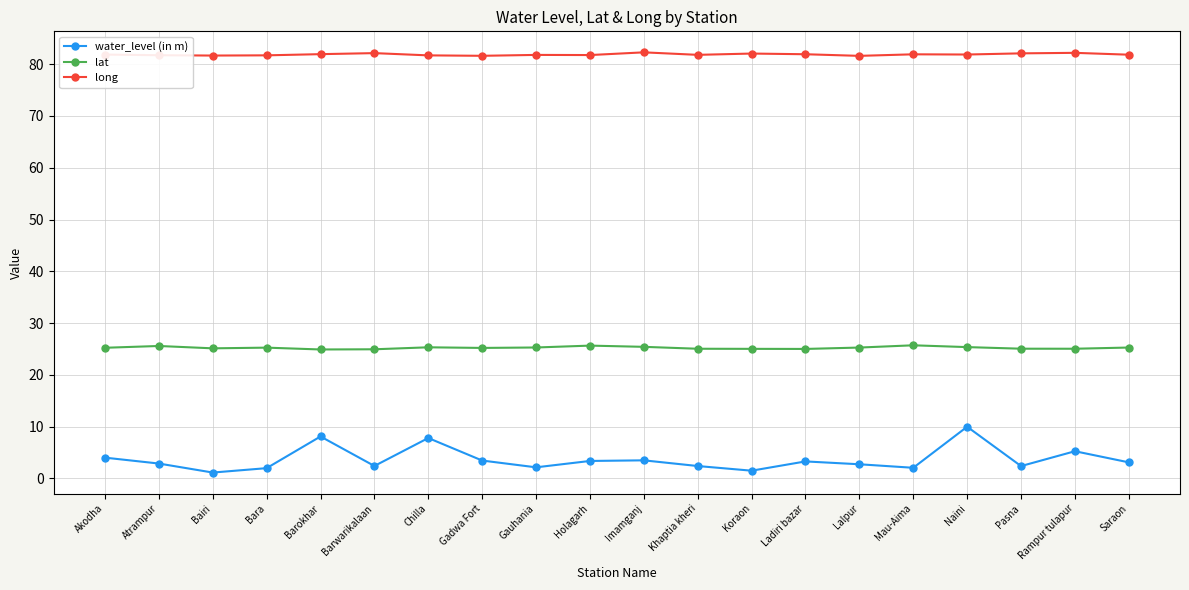

Which series has the largest range (max minus min)?

water_level (in m)